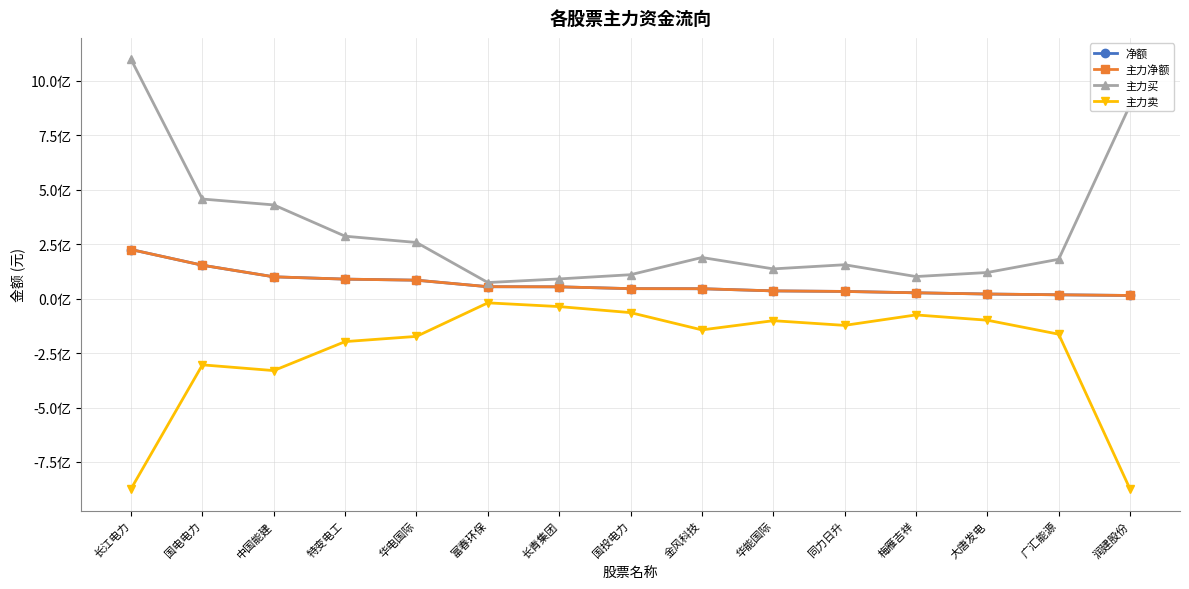

What is the label of the 8th point from the left?

国投电力